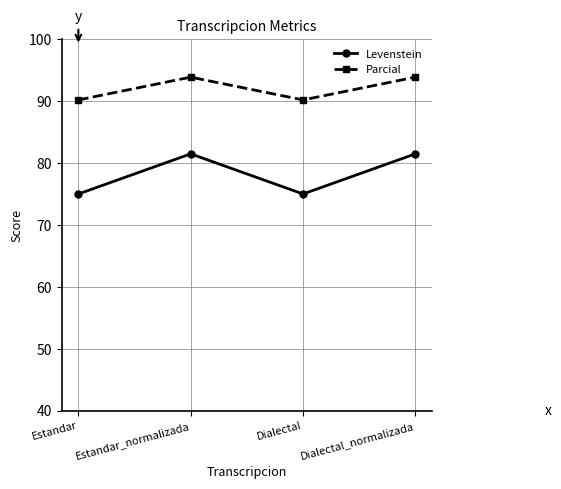

What is the label of the 1st point from the left?

Estandar